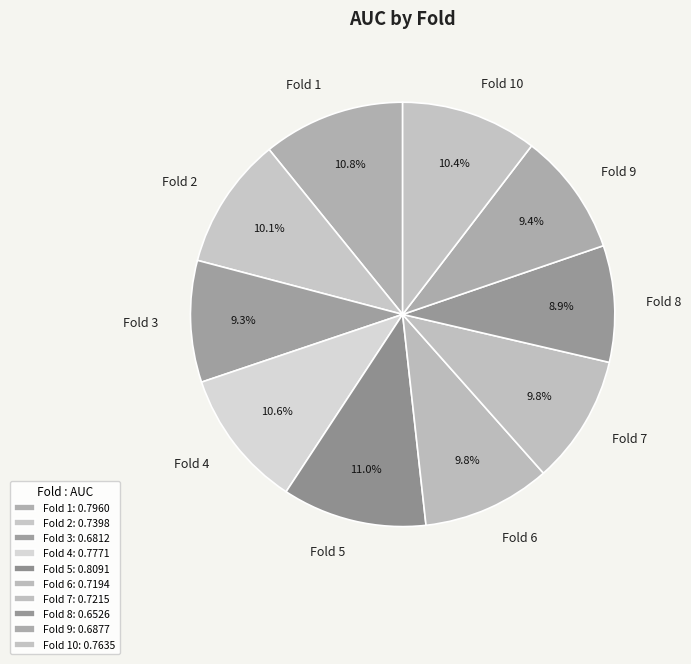

Is there a majority slice in this chart?

No